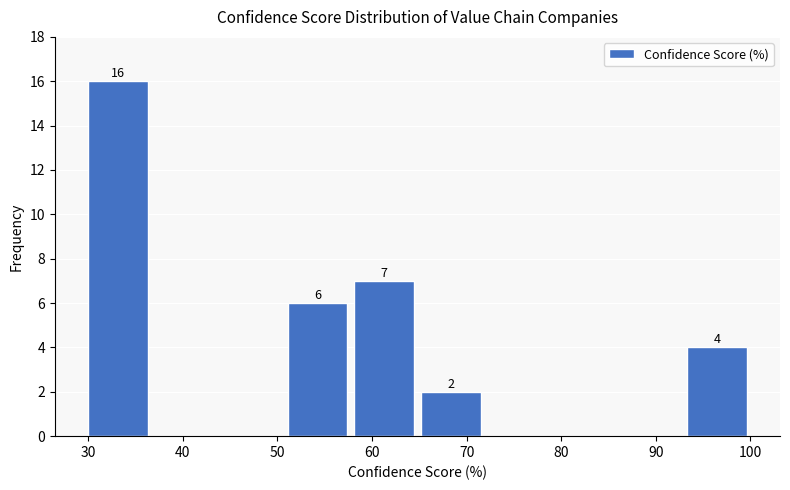

Over which range of the x-axis is the bar tallest?

30 to 37